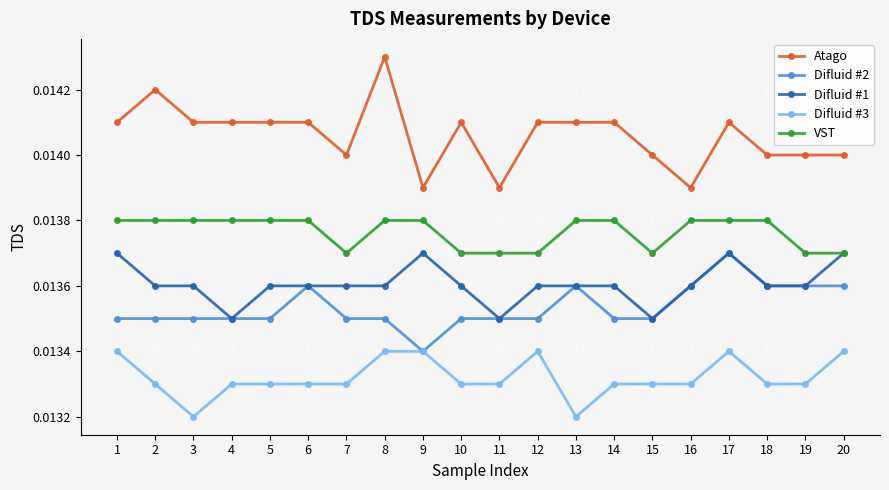

How many lines are shown in the chart?

5